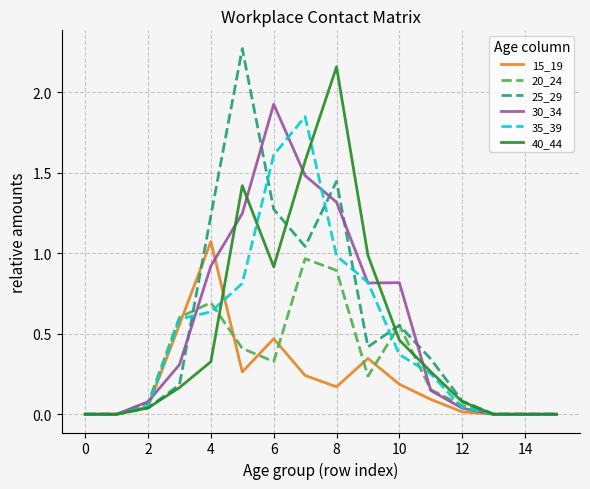

Which series has the largest range (max minus min)?

25_29